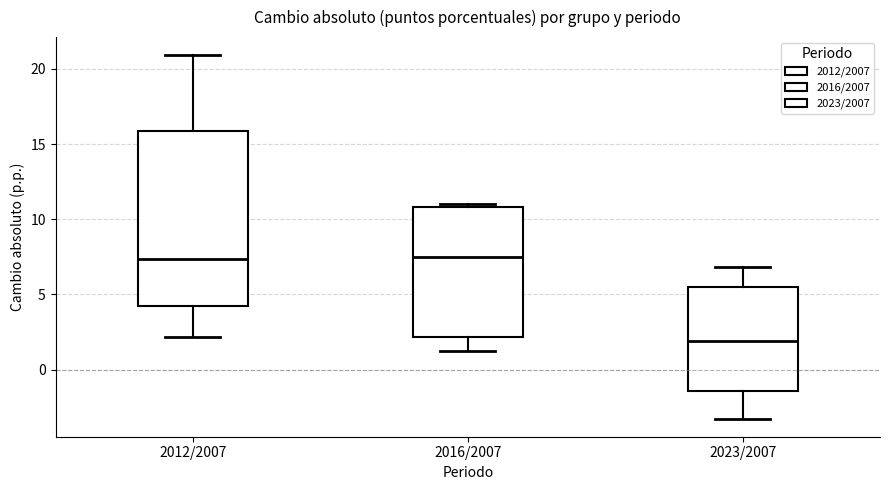

Reading left to right, read every box against the y-axis: the position of its median line, the range the box covers, and the ends of its whiskers. The values are not printed on the chart, so give them approximately, as read against the axis.

2012/2007: median 7.5, box 4.0 to 16.0, whiskers 2.0 to 21.0
2016/2007: median 7.5, box 2.0 to 11.0, whiskers 1.0 to 11.0 (just above the box's upper edge)
2023/2007: median 2.0, box -1.5 to 5.5, whiskers -3.5 to 7.0